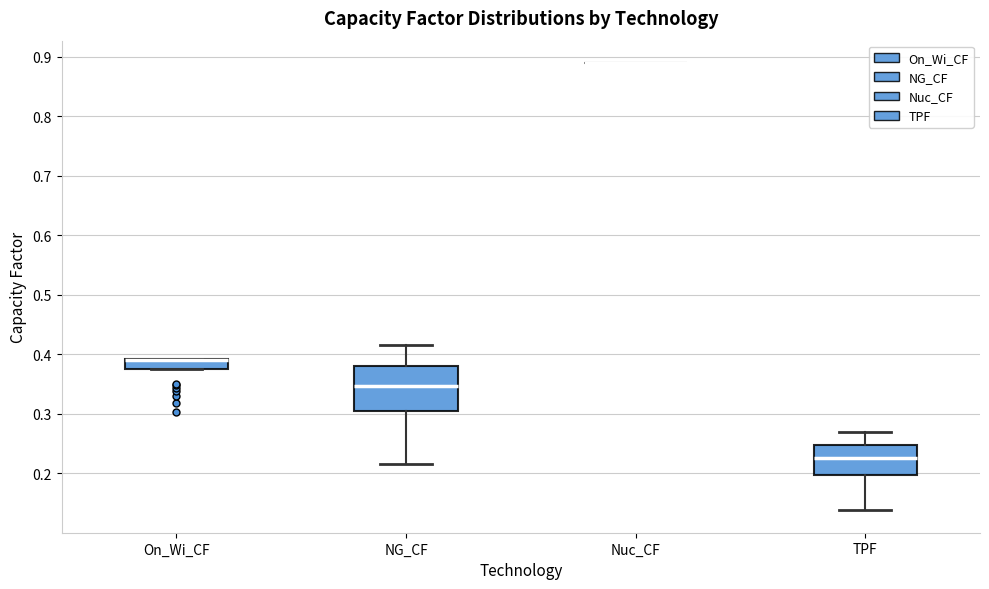

Reading left to right, read every box against the y-axis: the position of its median line, the range the box covers, and the ends of its whiskers. The values are not printed on the chart, so give them approximately, as read against the axis.

On_Wi_CF: median 0.39 (drawn on the box's upper edge), box 0.38 to 0.39, whiskers 0.38 to 0.39
NG_CF: median 0.35, box 0.31 to 0.38, whiskers 0.22 to 0.42
Nuc_CF: box collapsed to a line at 0.89, whiskers 0.89 to 0.89
TPF: median 0.23, box 0.20 to 0.25, whiskers 0.14 to 0.27